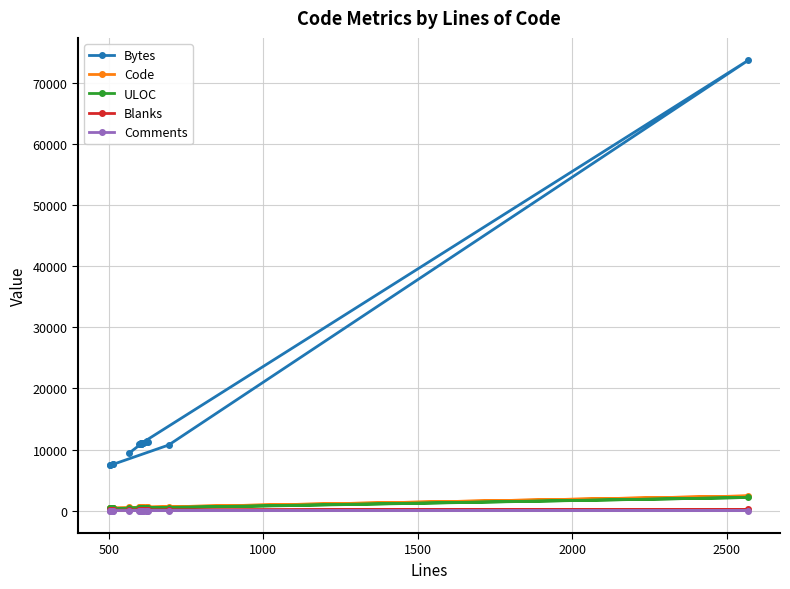

What is the value of the Blanks point at the 3rd from the left?

71